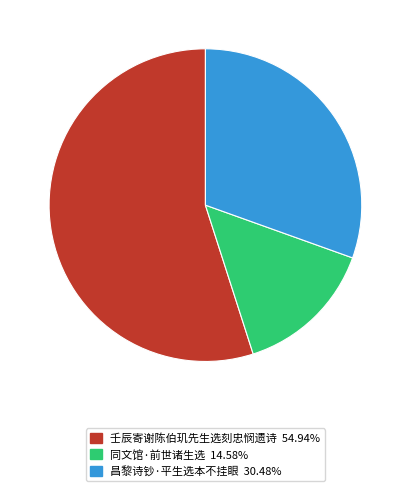

Does 同文馆·前世诸生选 14.58% represent more than half of the total?

No